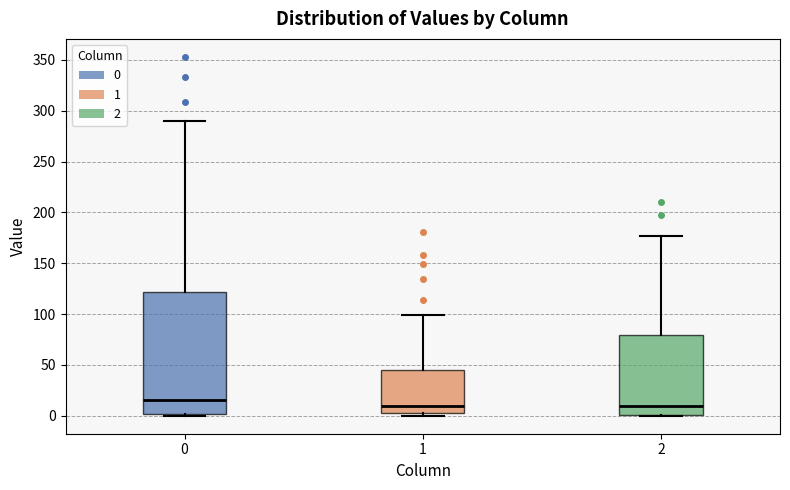

Which box's median line is the highest?

0